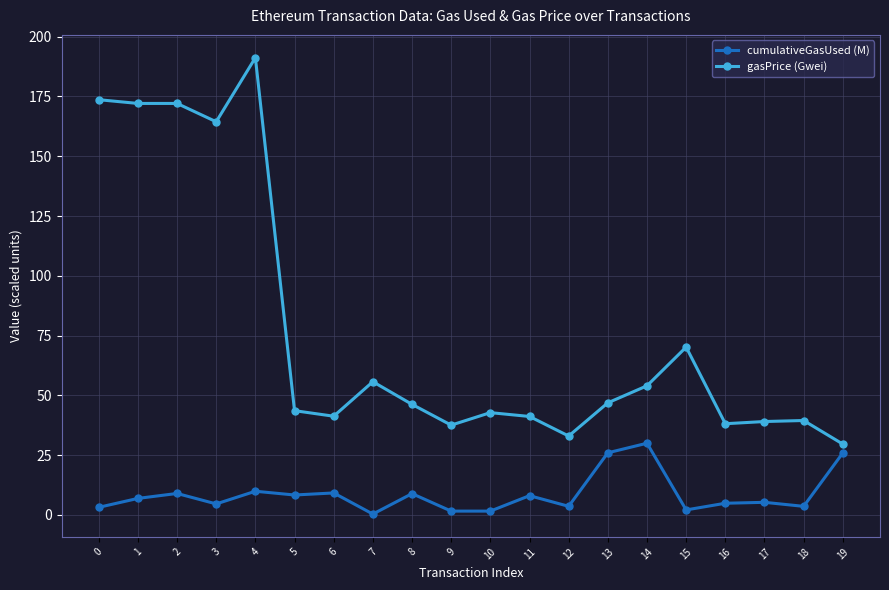

List the series in order of their overall mean, lowest first.

cumulativeGasUsed (M), gasPrice (Gwei)